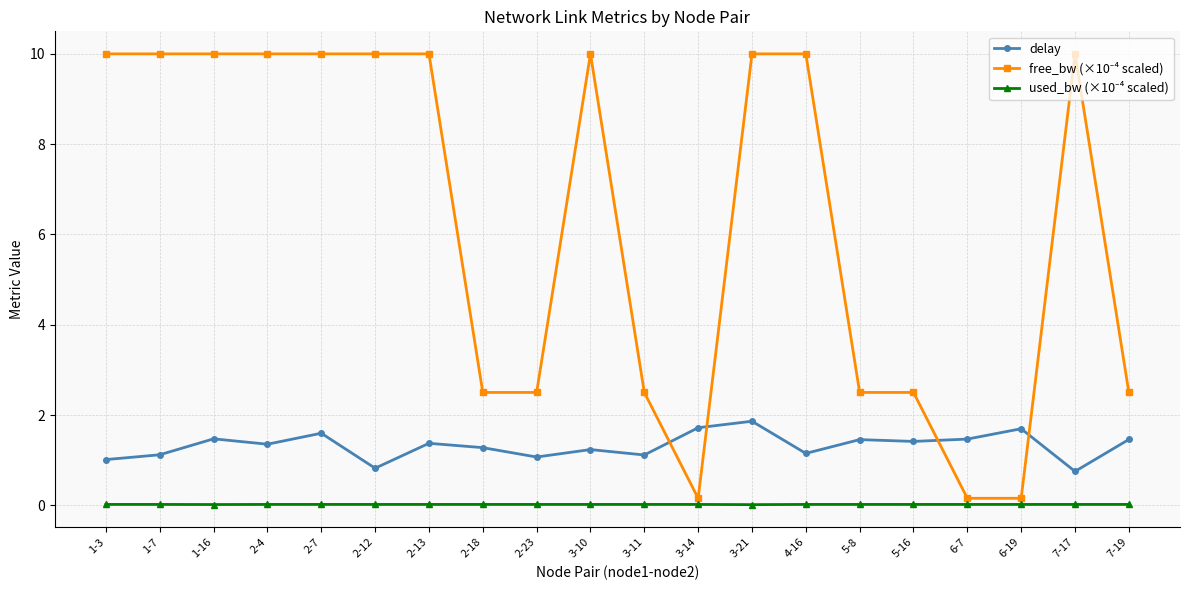

At how many categories does at least one series exceed 9?

11